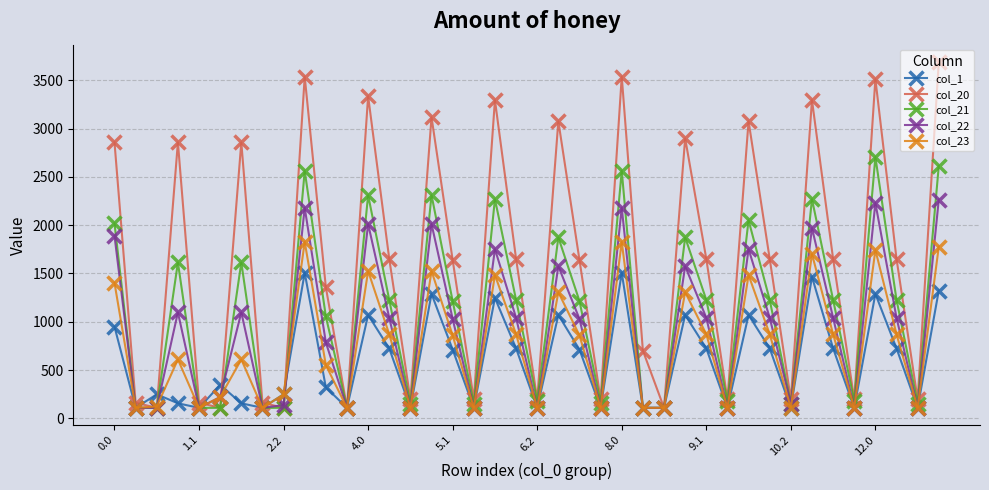

Which series has the widest spread of values?

col_20